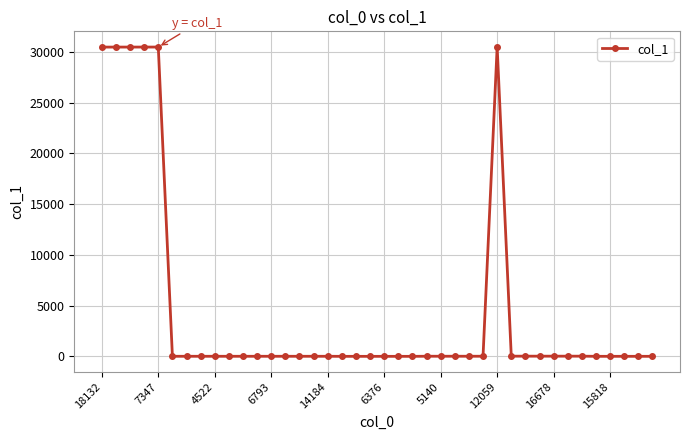

What is the average value?

4578